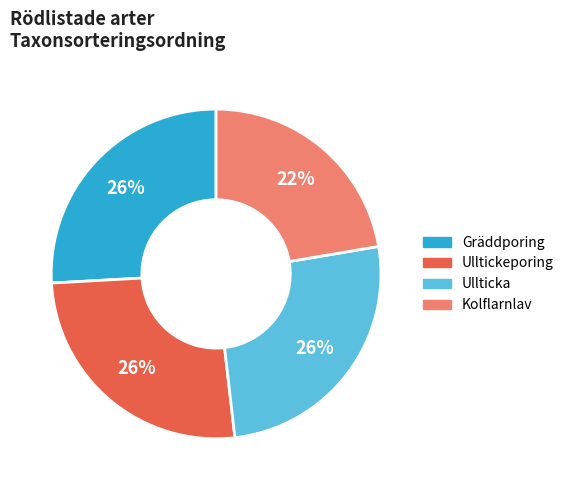

To the nearest percent, what is the difference between the largest and smallest slice percentages?

4%